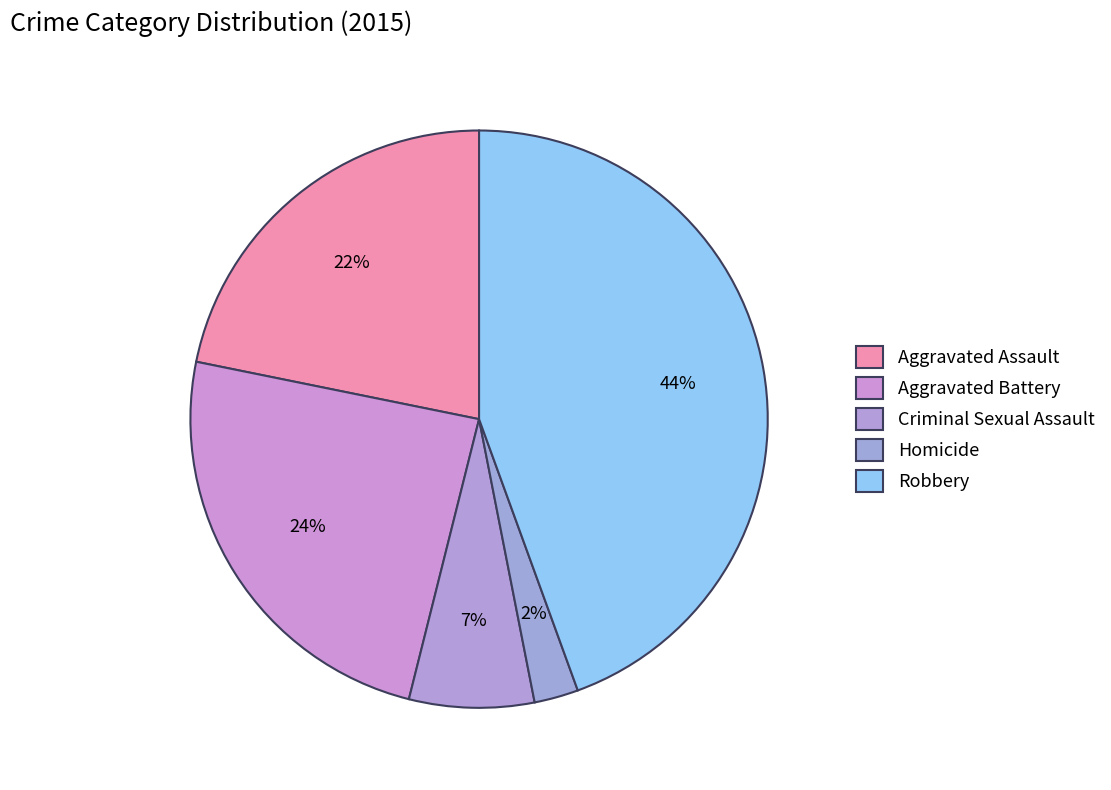

Rank the categories by value from lowest to highest.

Homicide, Criminal Sexual Assault, Aggravated Assault, Aggravated Battery, Robbery